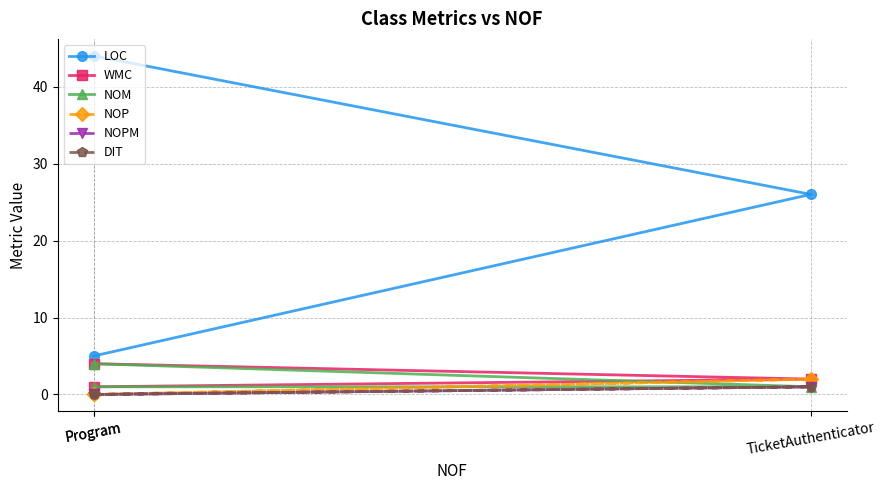

How many categories are shown in the chart?

3